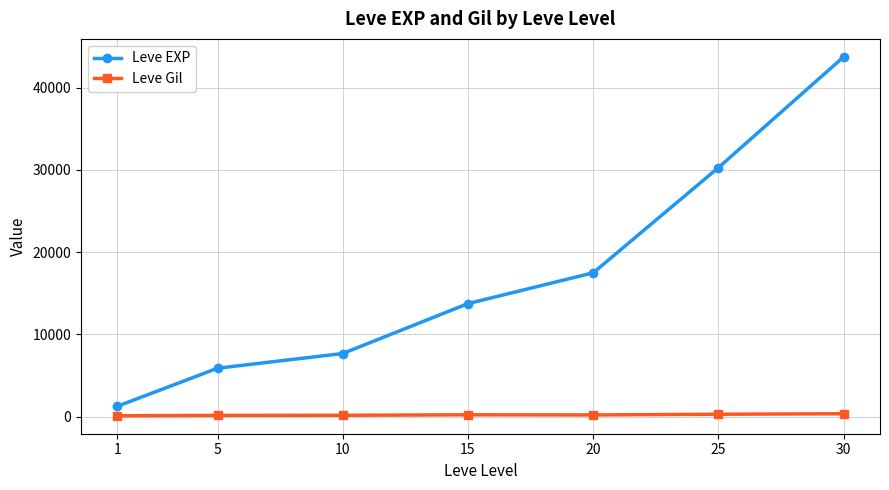

True or false: Leve EXP and Leve Gil intersect in this chart.

False